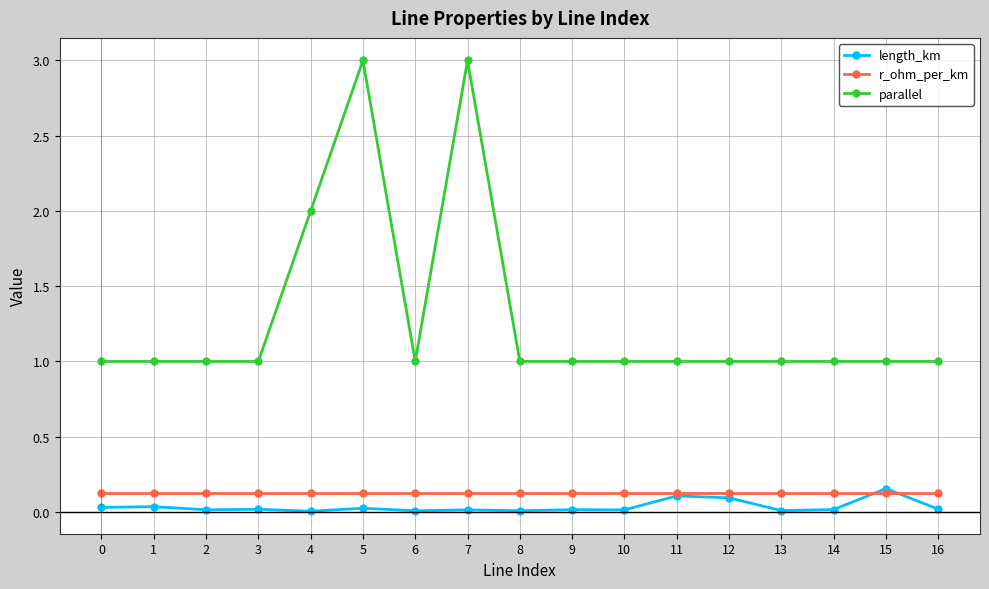

What is the greatest value displayed?

3.0